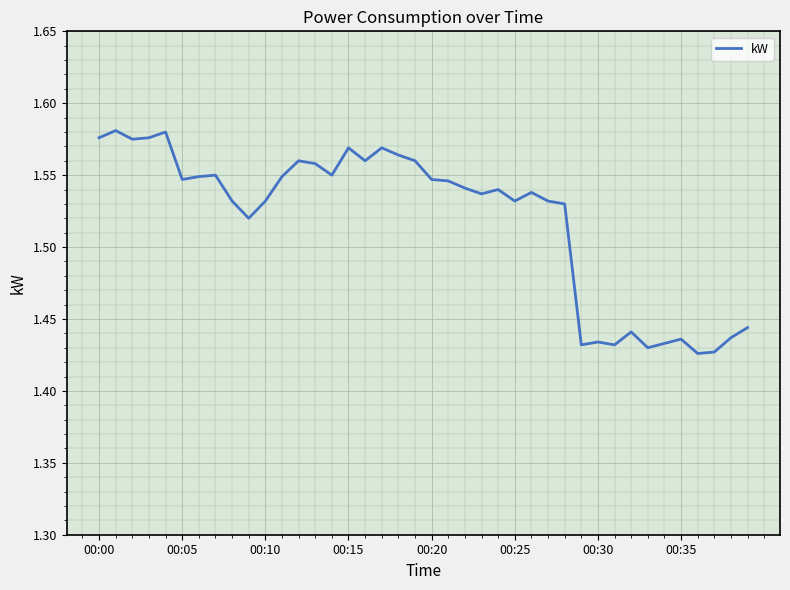

Count the number of categories in the chart.

40